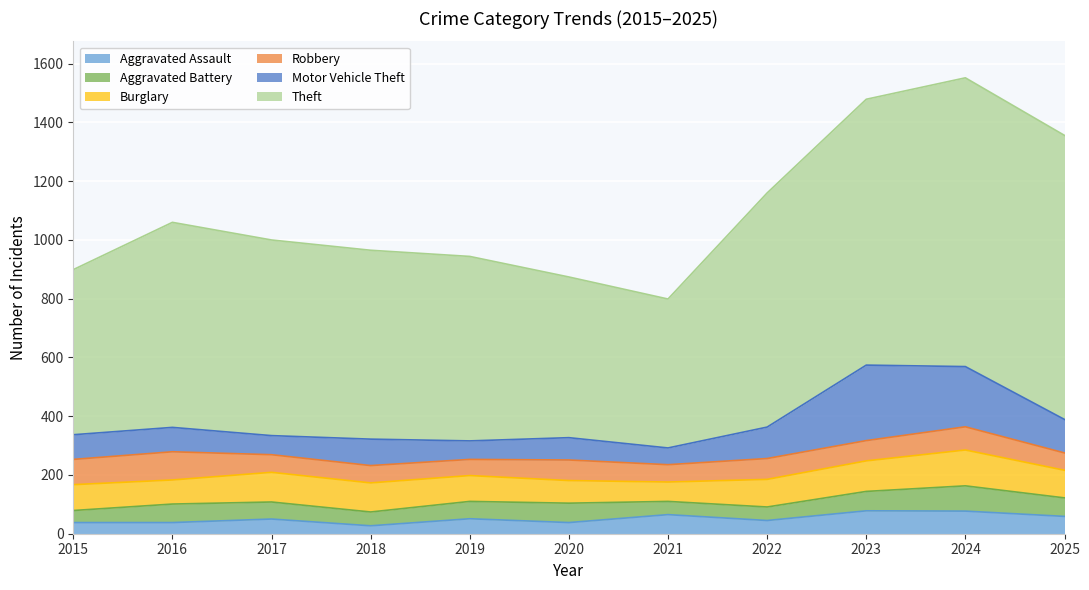

What is the approximate value of Motor Vehicle Theft at 2023?

257